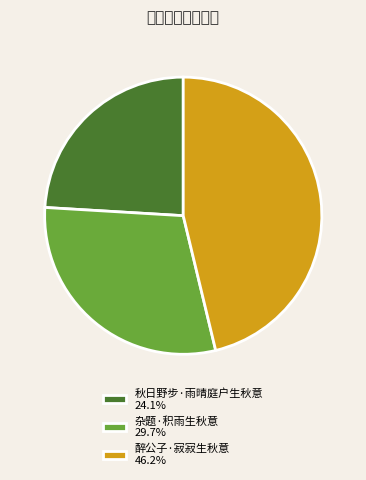

Rank the categories by value from lowest to highest.

秋日野步·雨晴庭户生秋意, 杂题·积雨生秋意, 醉公子·寂寂生秋意